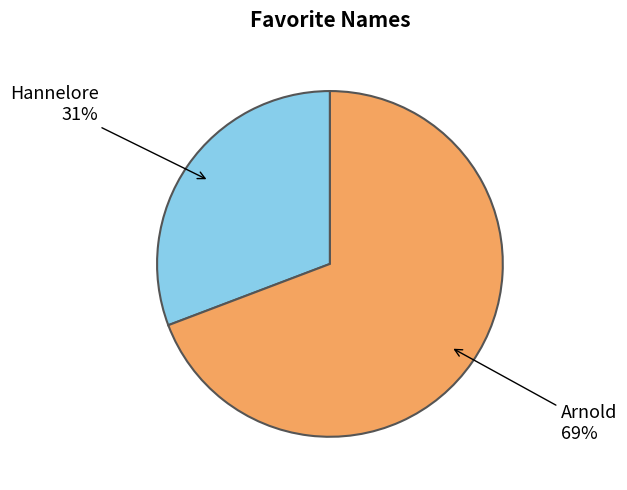

How many slices are in this pie chart?

2